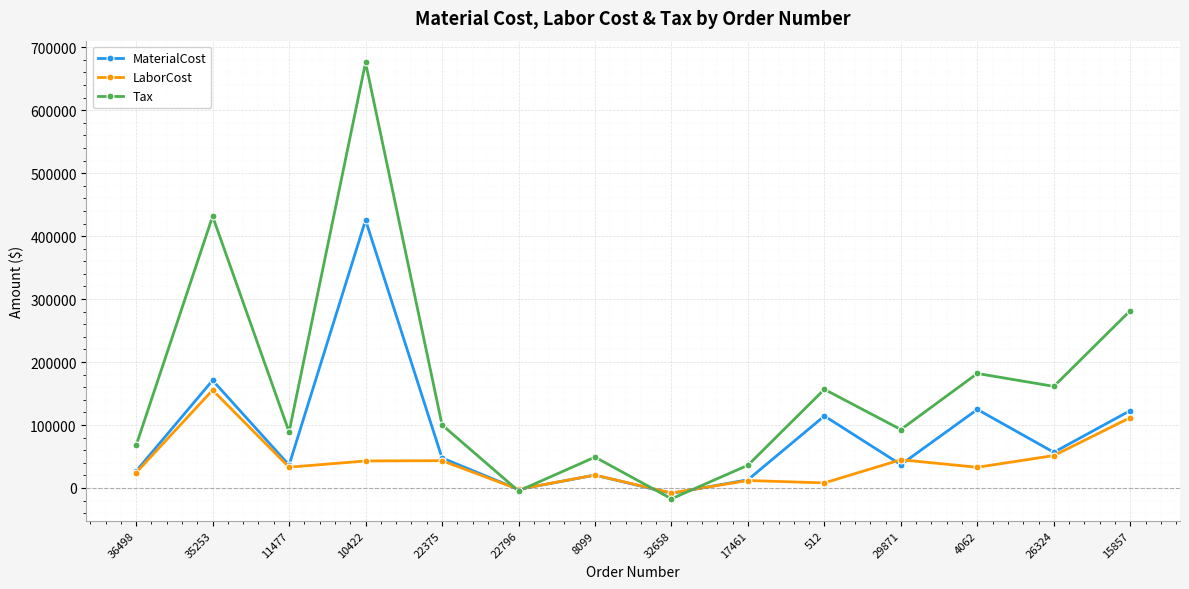

What is the label of the 1st point from the left?

36498